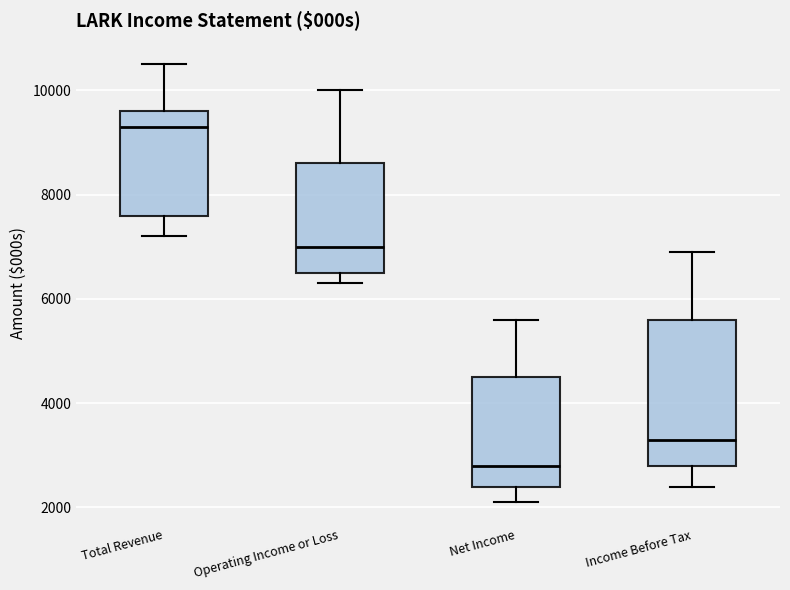

Comparing the boxes themselves (not the whiskers), which one is the tallest?

Income Before Tax